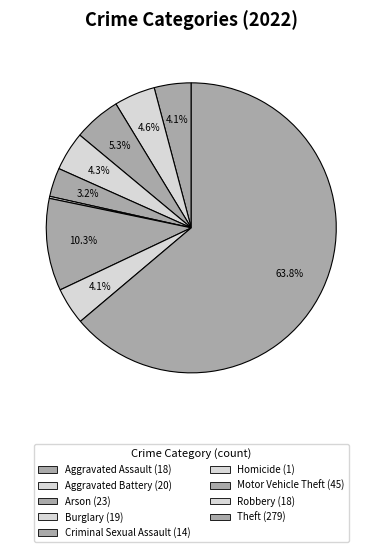

To the nearest percent, what percentage of the pie is Arson?

5%